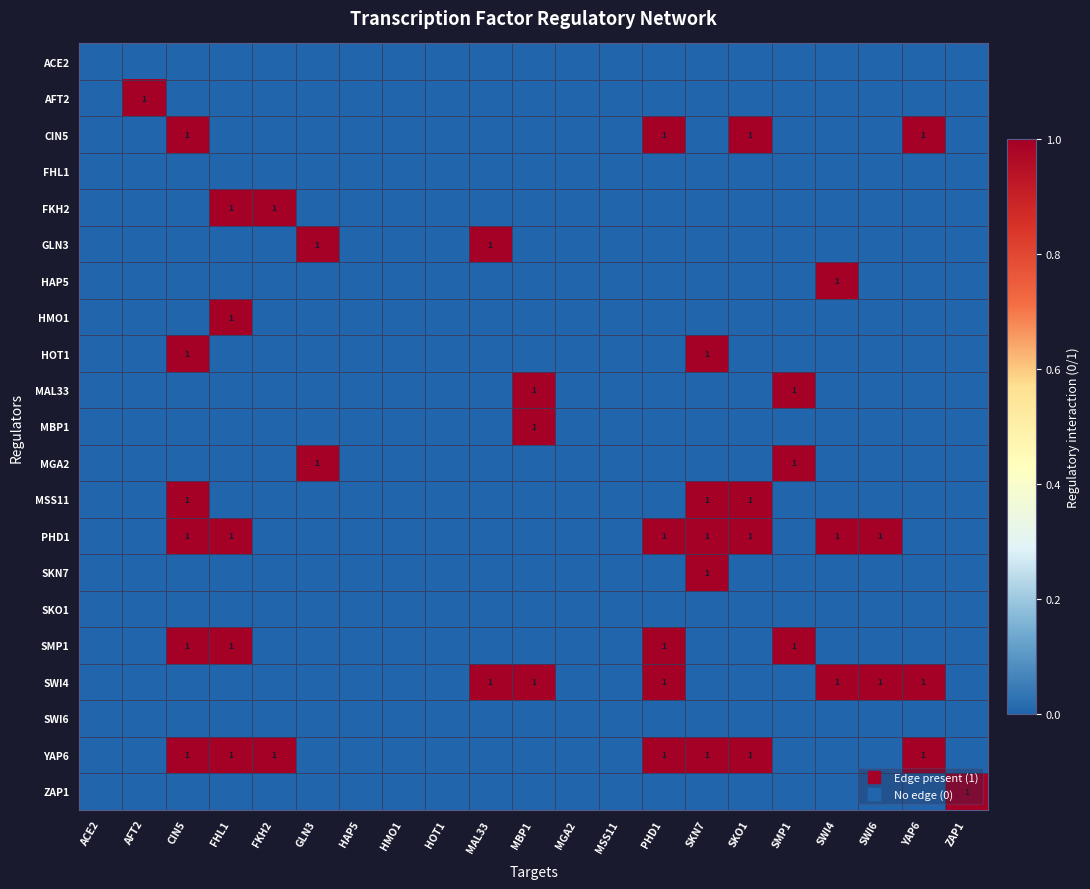

What is the greatest value displayed?

1